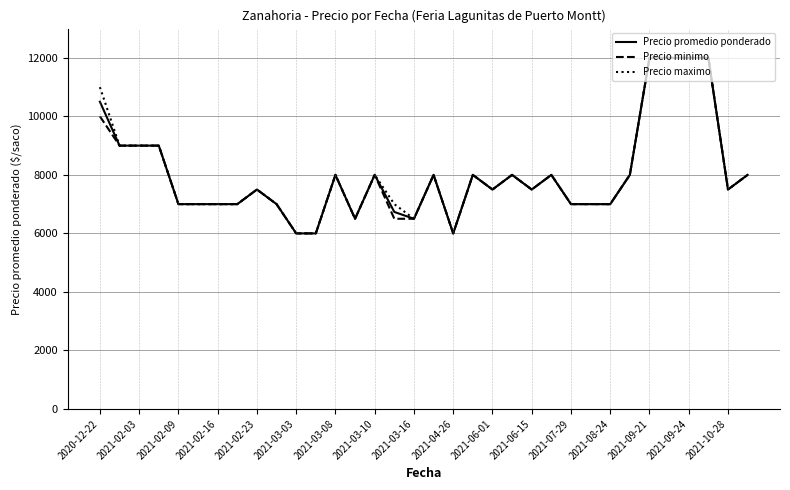

What are all the series names shown in the legend?

Precio promedio ponderado, Precio minimo, Precio maximo